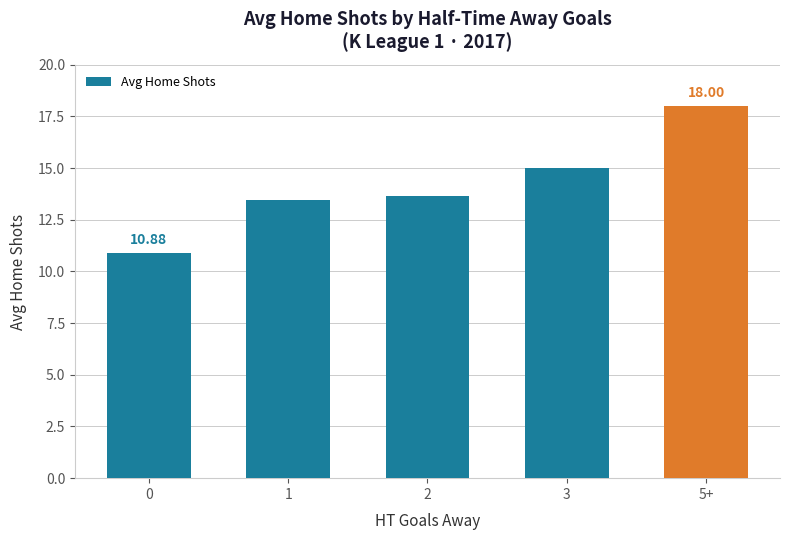

What is the change in value from 0 to 5+?

+7.1